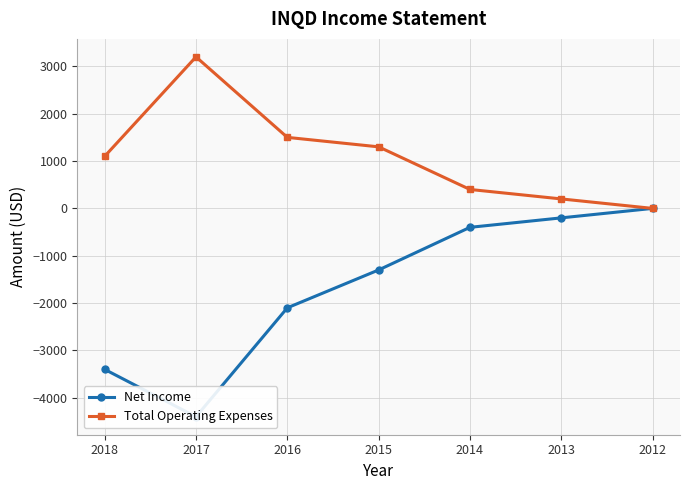

What is the total value across all series at 2016?

-600